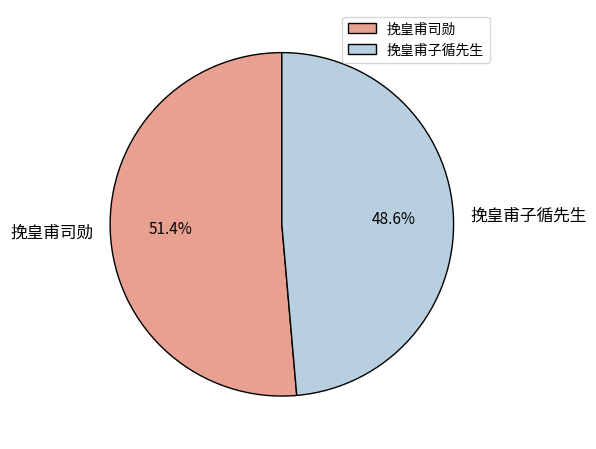

Rank the categories by value from highest to lowest.

挽皇甫司勋, 挽皇甫子循先生